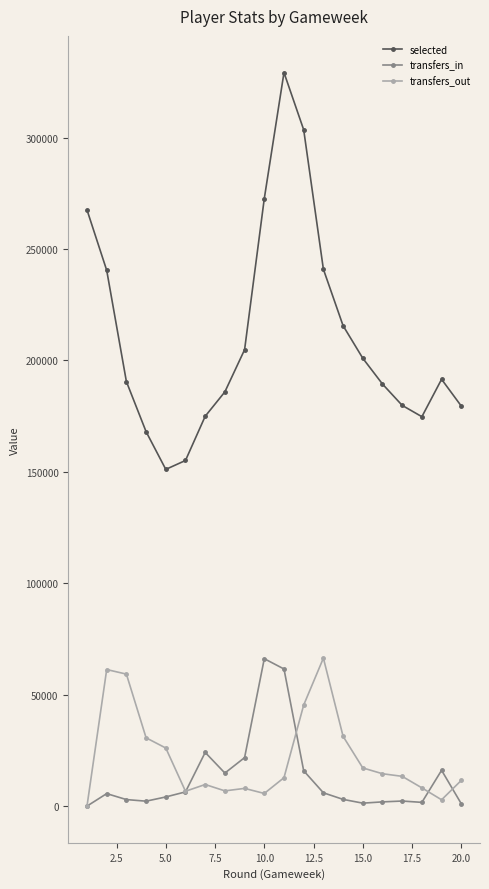

What is the difference between the maximum and minimum values in the transfers_out series?

66409